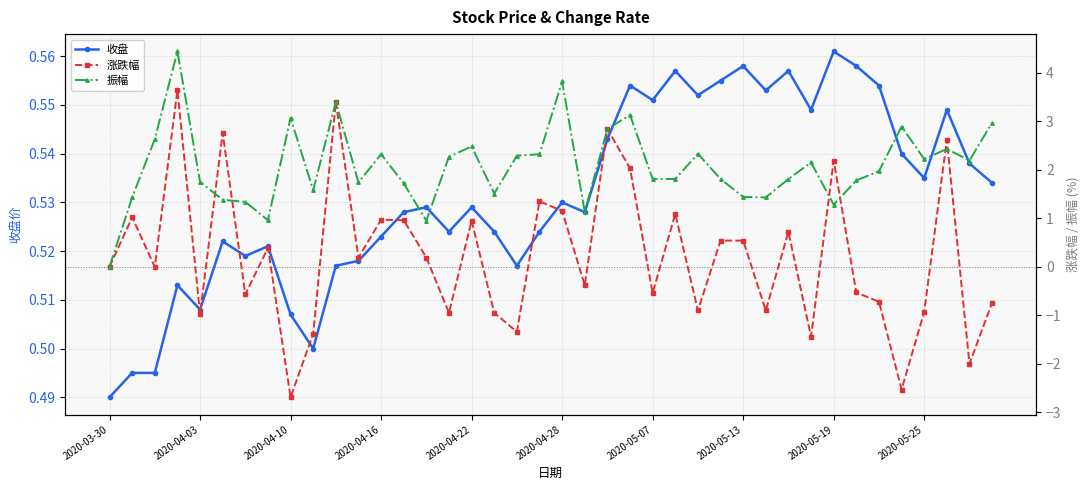

What is the spread (max minus min) of values at 21?

1.5